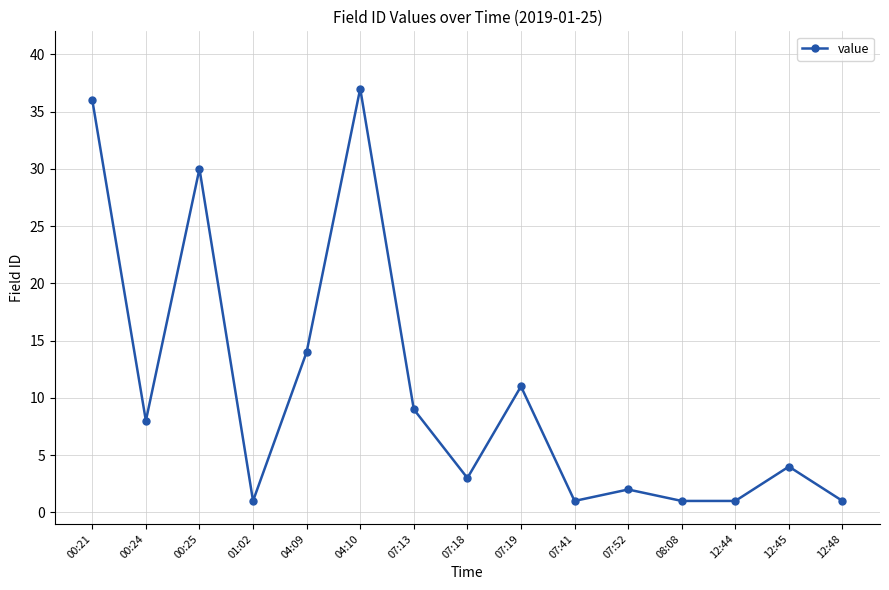

At which label does the data first exceed 4?

00:21